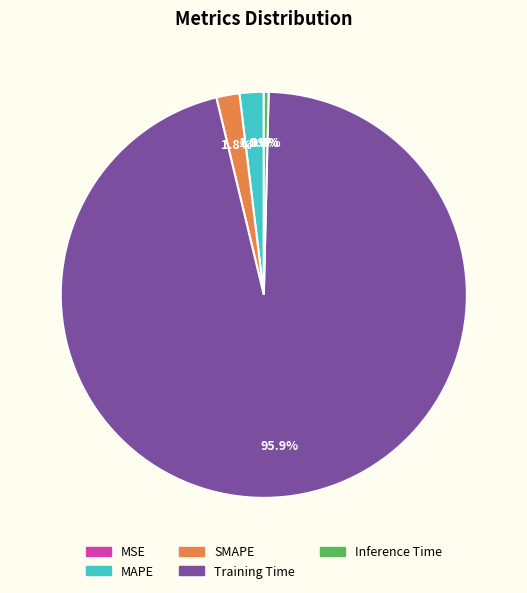

True or false: MAPE accounts for 2% of the total.

True